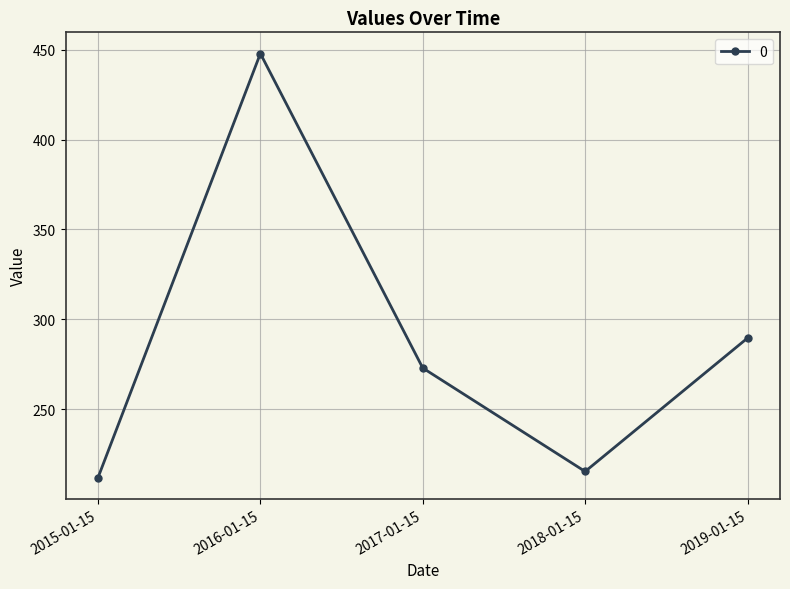

What is the smallest value displayed?

211.9